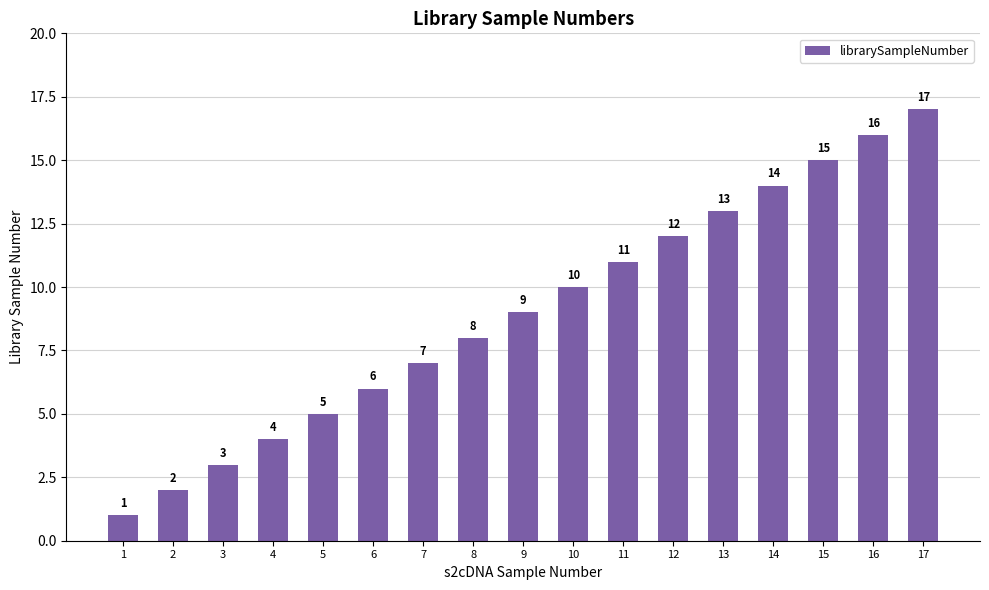

Is it true that the value at 11 is 7?

False